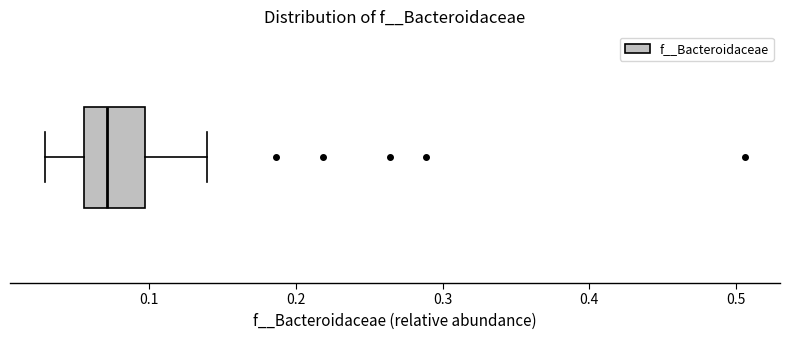

Where does the median line of the box sit on the x-axis? The values are not printed on the chart, so give them approximately, as read against the axis.

0.07